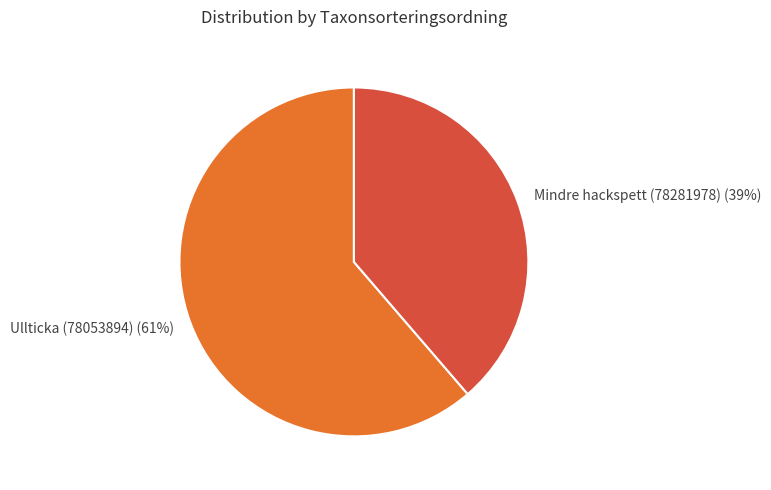

True or false: Ullticka (78053894) accounts for 55% of the total.

False